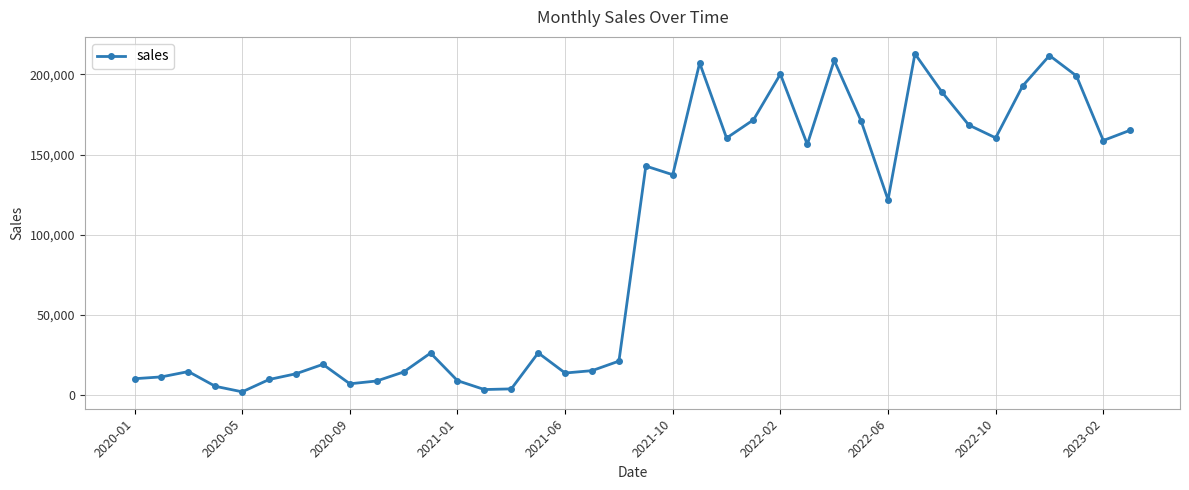

What is the greatest value displayed?

212763.8